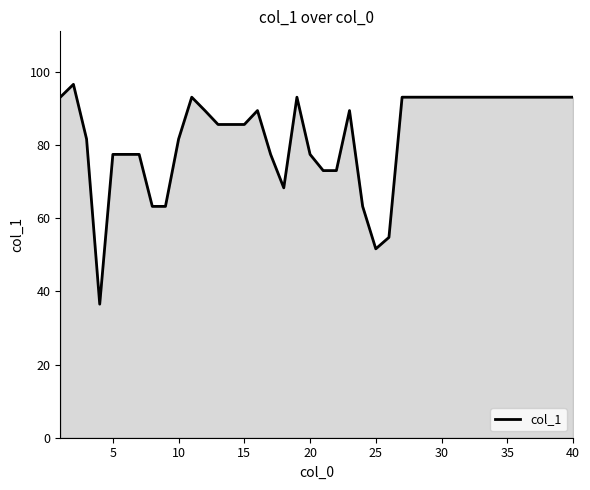

What is the maximum value shown in the chart?

96.6